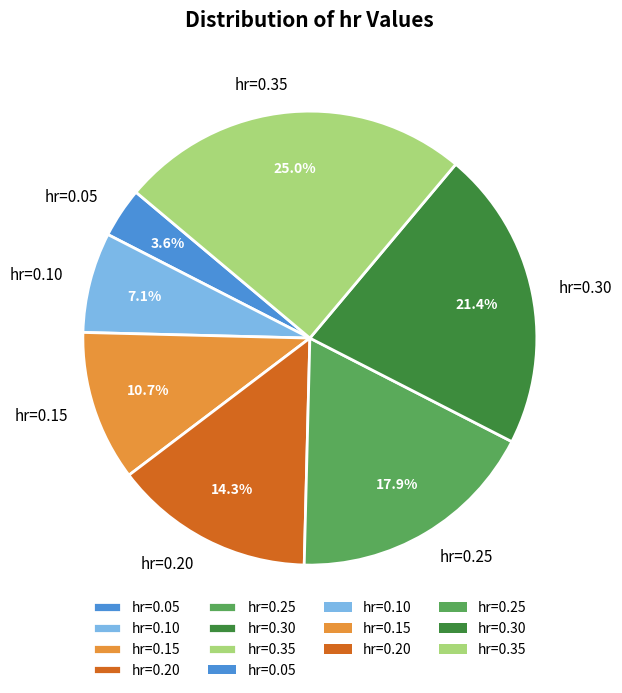

What is the smallest slice in the pie chart?

hr=0.05